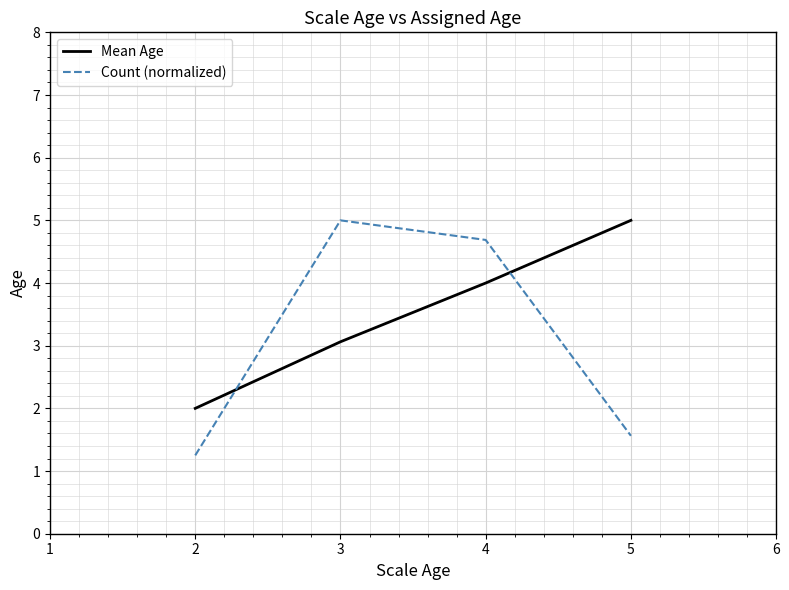

Is it true that Count (normalized) equals 1.6 at 5?

True